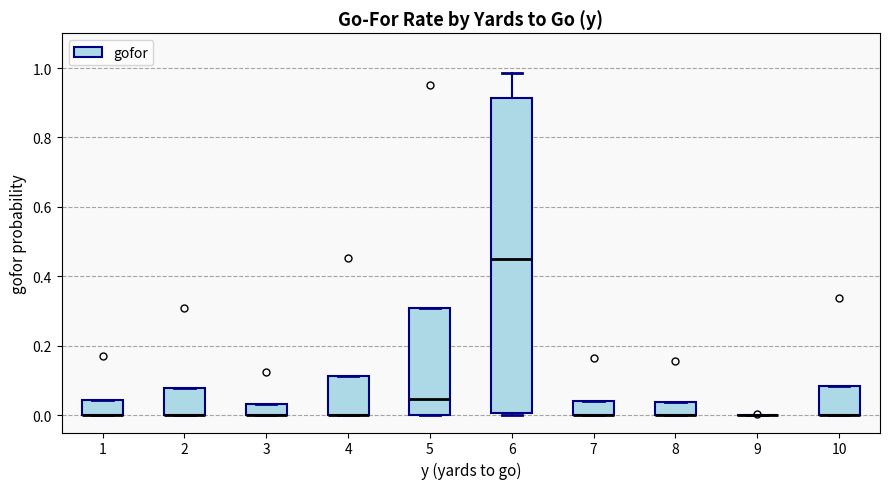

Where is the upper edge of the box at x = 10 on the y-axis? The values are not printed on the chart, so give them approximately, as read against the axis.

0.08